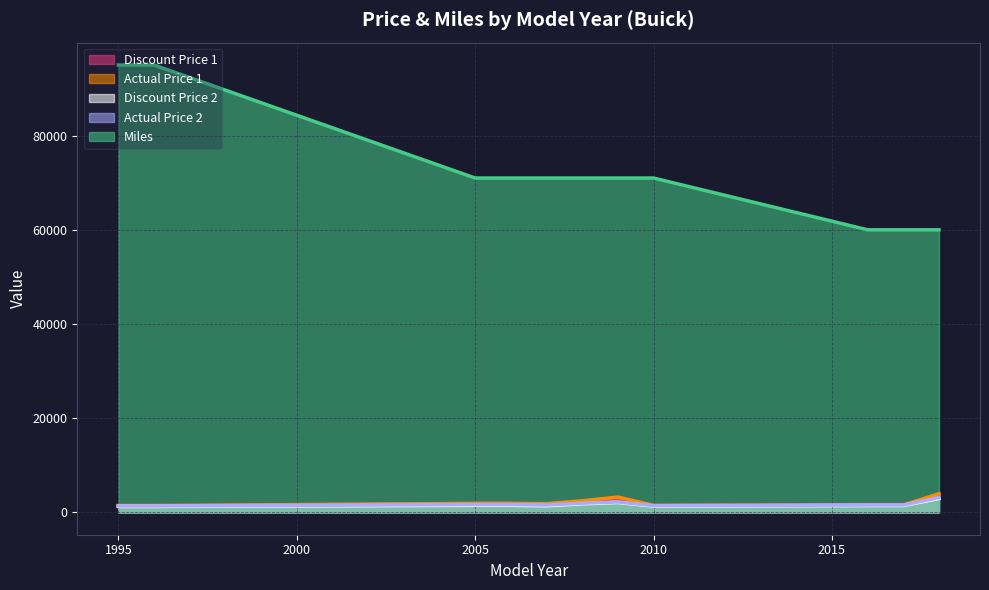

Is the value of Actual Price 2 at 2008 greater than the value of Miles at 2010?

No